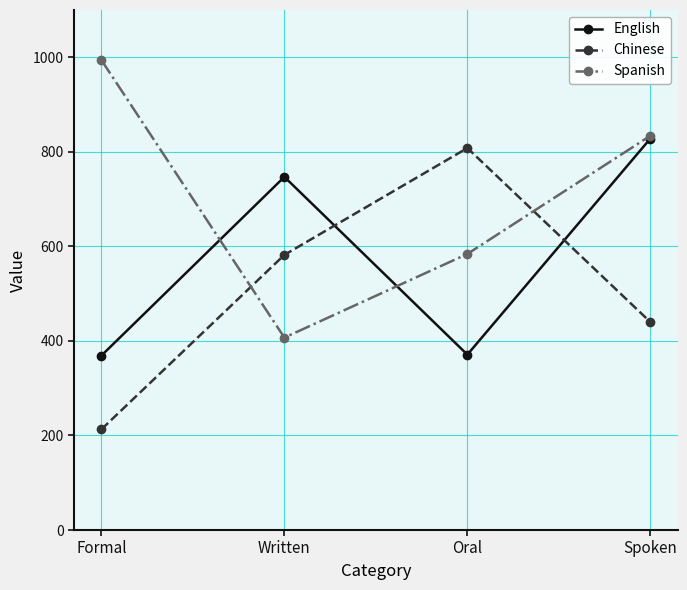

What is the value of the Spanish point at the 4th from the left?

834